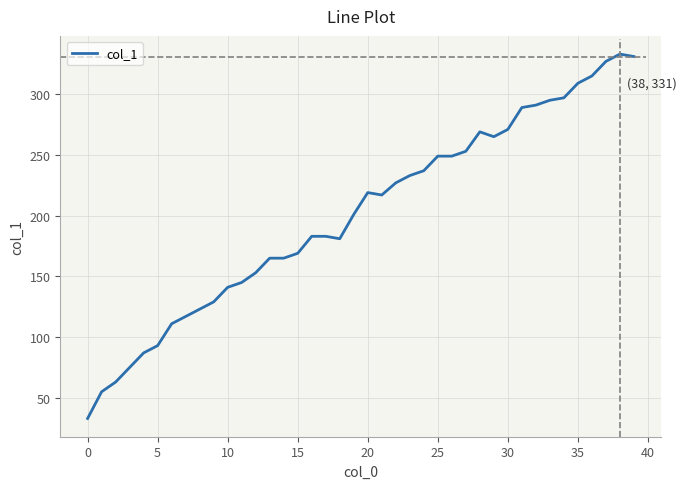

What is the smallest value displayed?

33